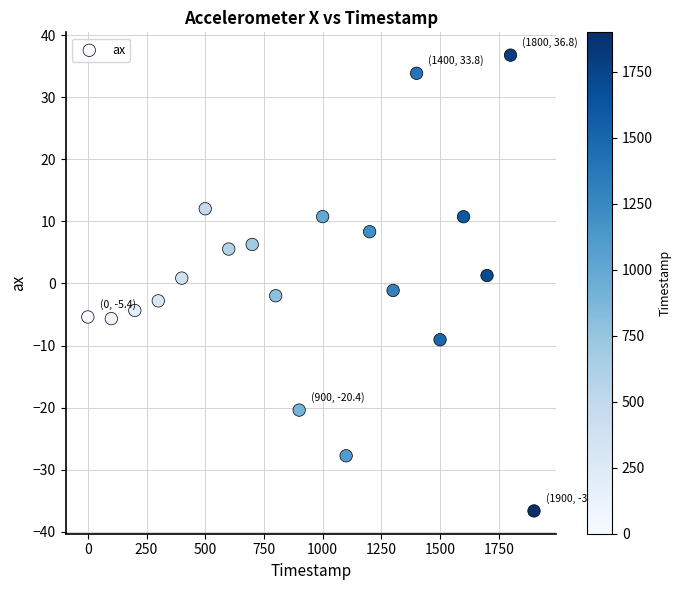

What is the range of X values (max minus min)?

1900.0